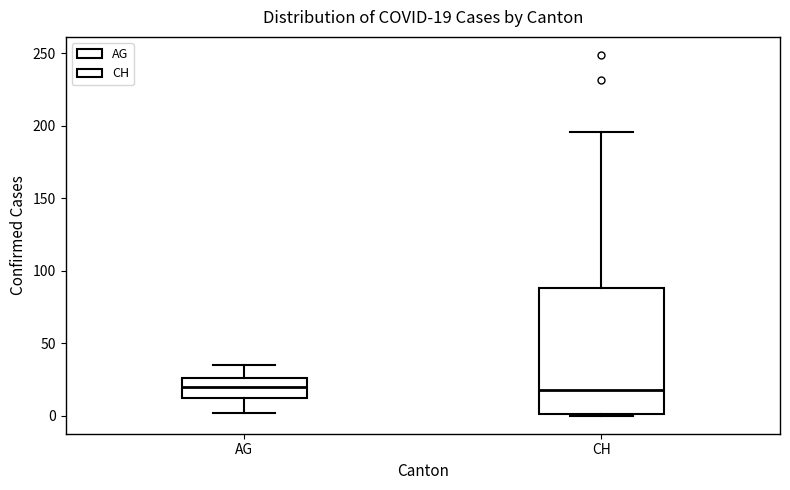

Which box is the tallest, from its lower edge to its upper edge?

CH